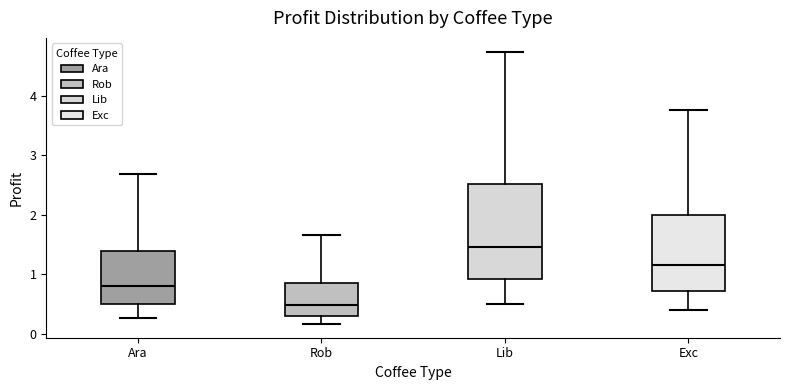

Reading left to right, transcribe this box plot: for each box, give where its median line is, the range the box spans, and where its two whiskers end, as read against the y-axis. The values are not printed on the chart, so give them approximately, as read against the axis.

Ara: median 0.8, box 0.5 to 1.4, whiskers 0.3 to 2.7
Rob: median 0.5, box 0.3 to 0.8, whiskers 0.2 to 1.6
Lib: median 1.5, box 0.9 to 2.5, whiskers 0.5 to 4.7
Exc: median 1.2, box 0.7 to 2.0, whiskers 0.4 to 3.8